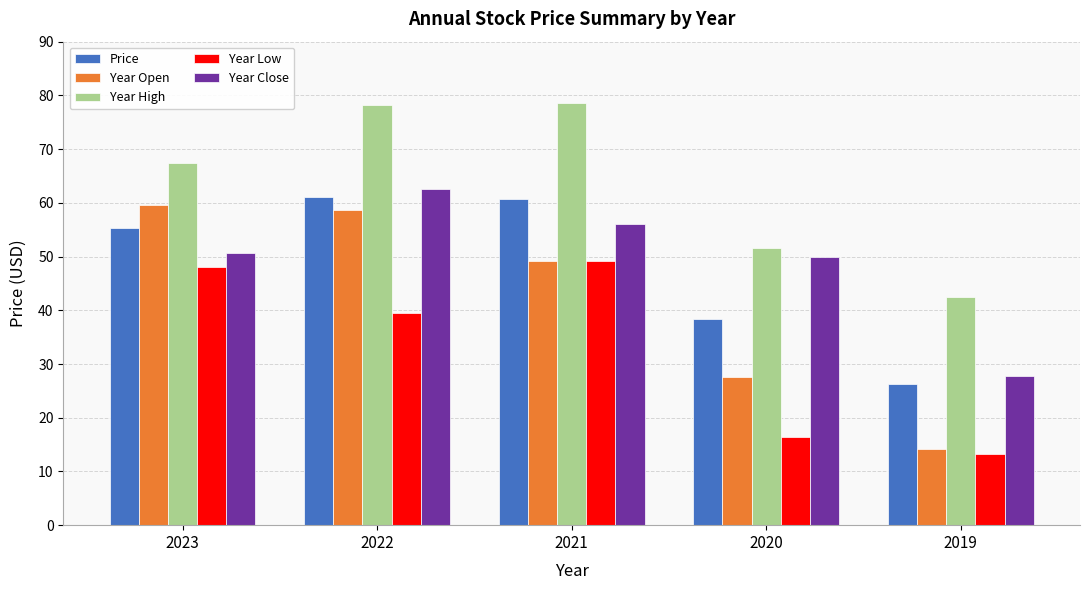

What is the spread (max minus min) of values at 2022?

38.6